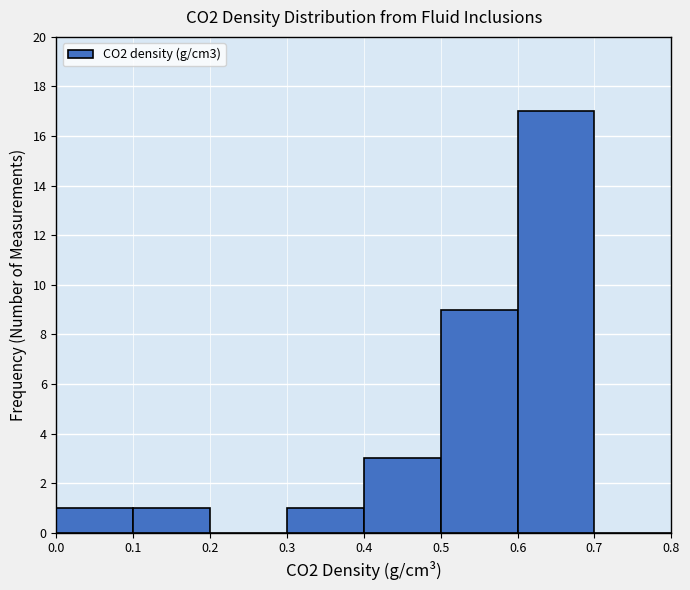

What is the height of the bar covering 0.5 to 0.6 on the x-axis? The values are not printed on the chart, so give them approximately, as read against the axis.

9